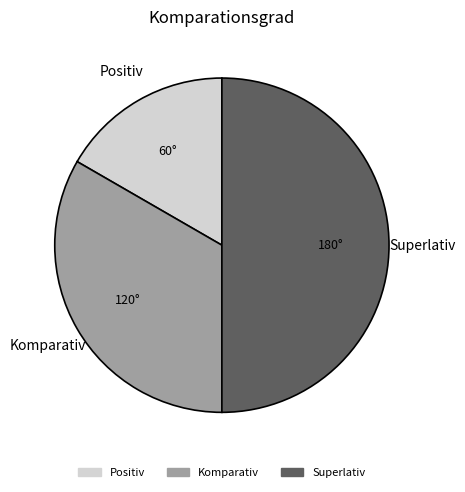

How many segments does this pie chart have?

3